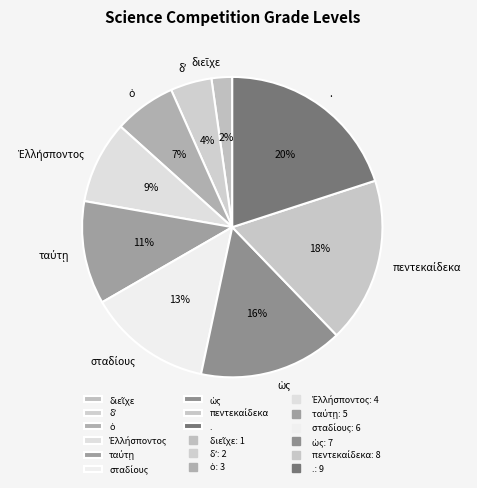

How many slices are in this pie chart?

9